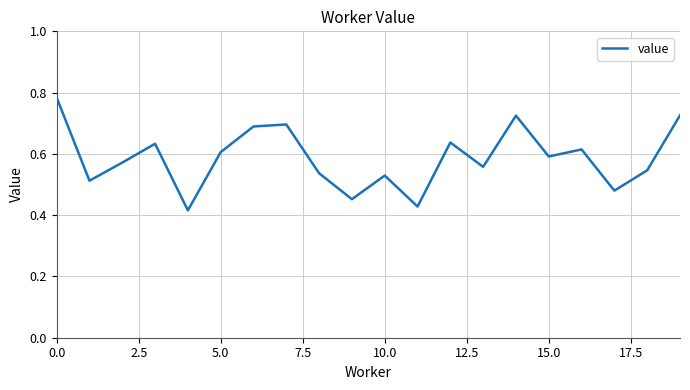

What is the maximum value shown in the chart?

0.8